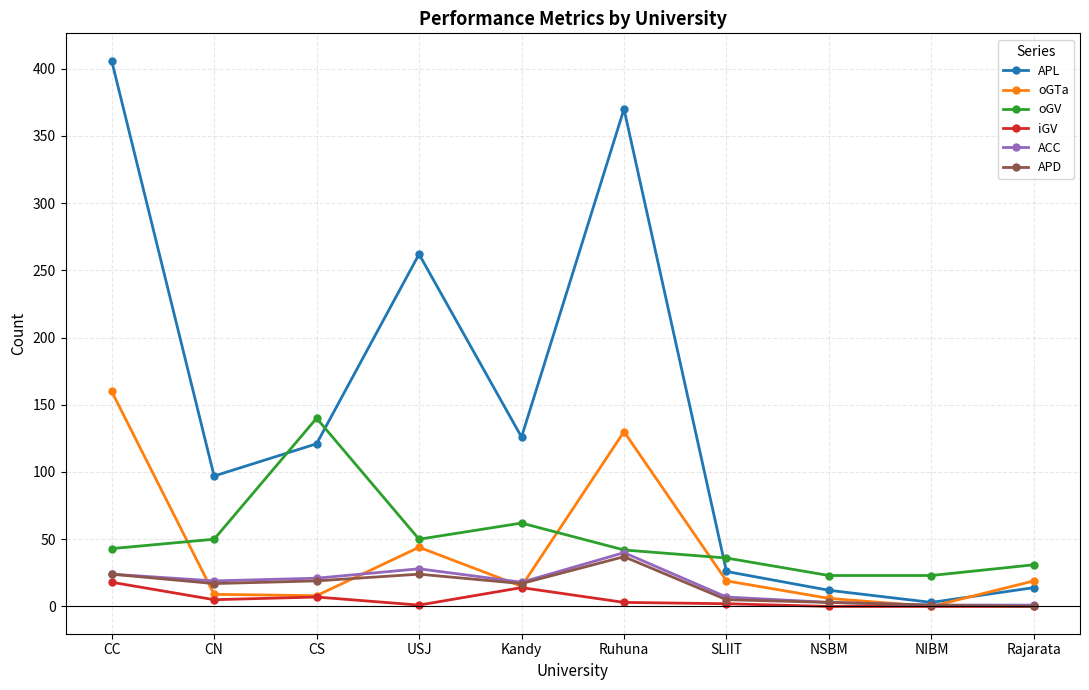

At which label is APL closest to 204?

USJ